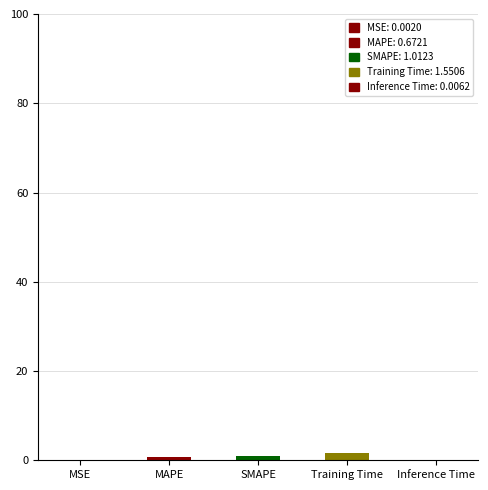

What is the sum of all values?

3.2